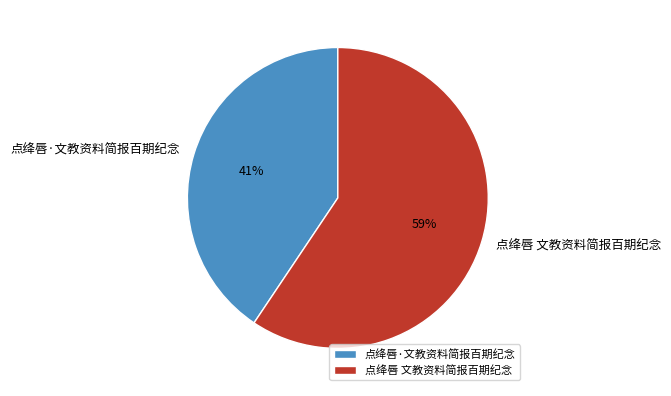

Is it true that 点绛唇 文教资料简报百期纪念 is 69% of the pie?

False